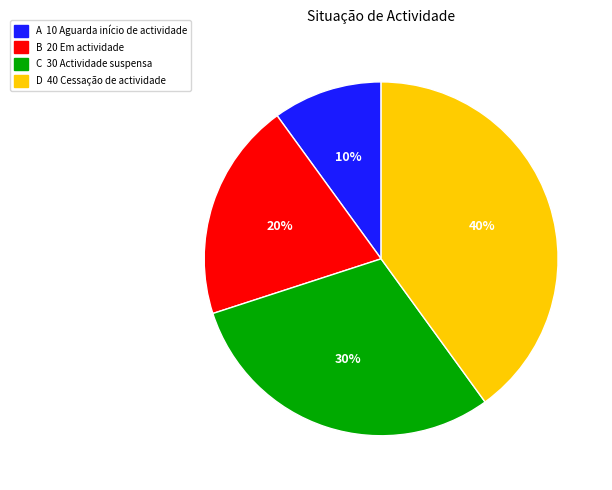

How many segments does this pie chart have?

4